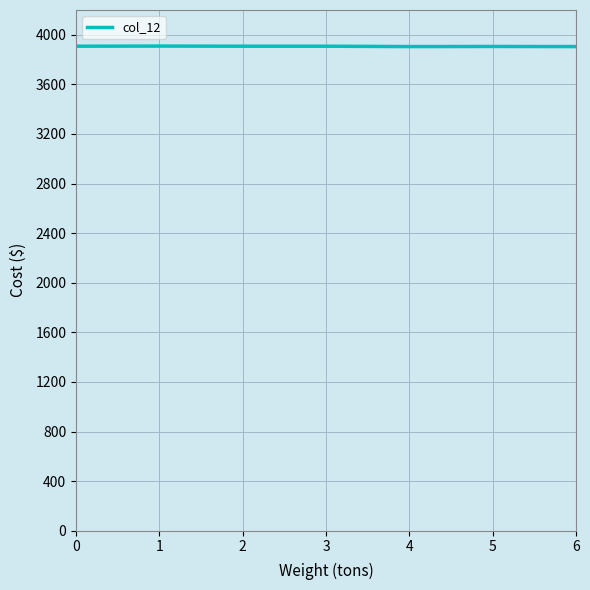

The value at 6 is 2335. True or false?

False